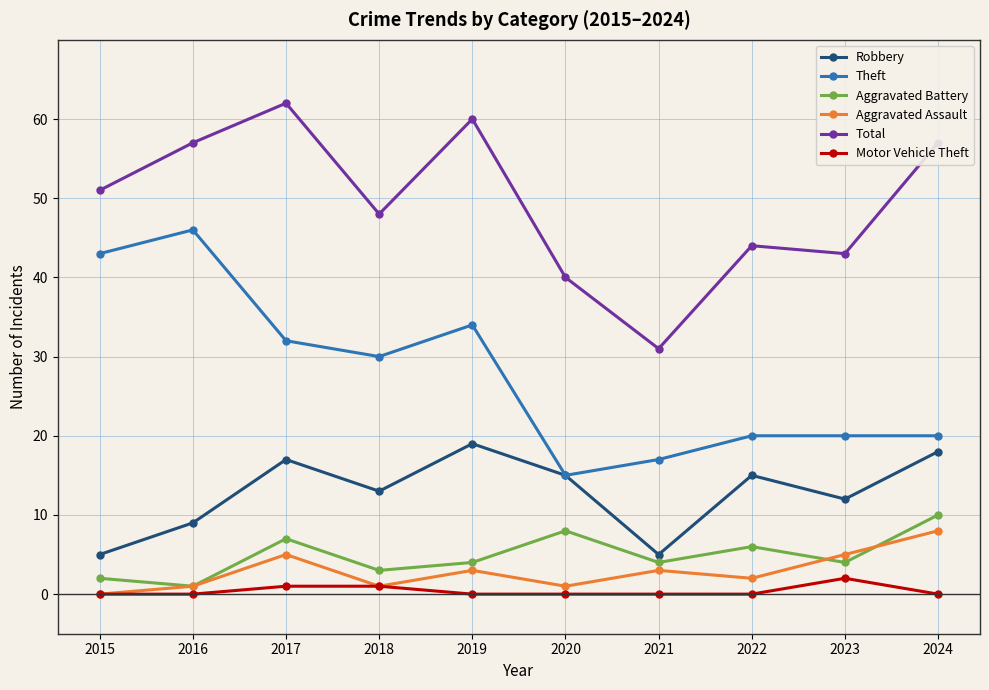

Which series has the largest total across all categories?

Total